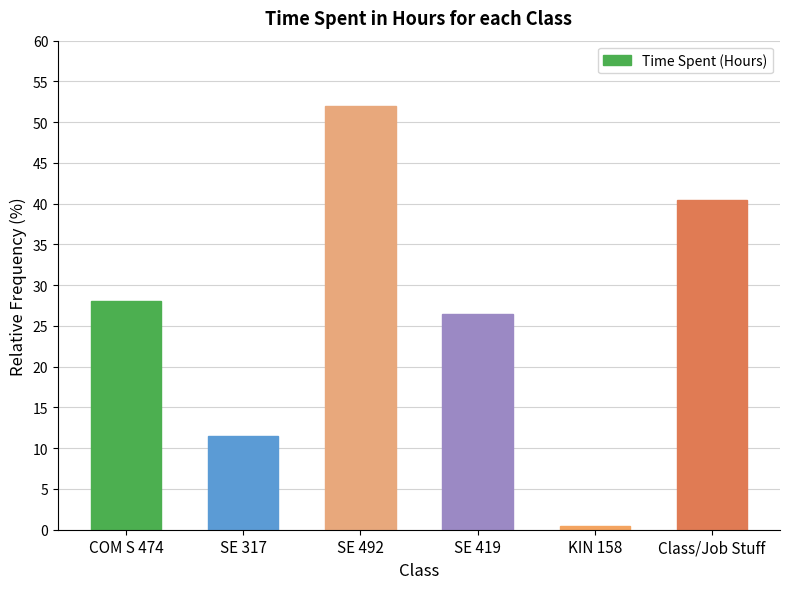

What is the label of the 5th bar from the right?

SE 317